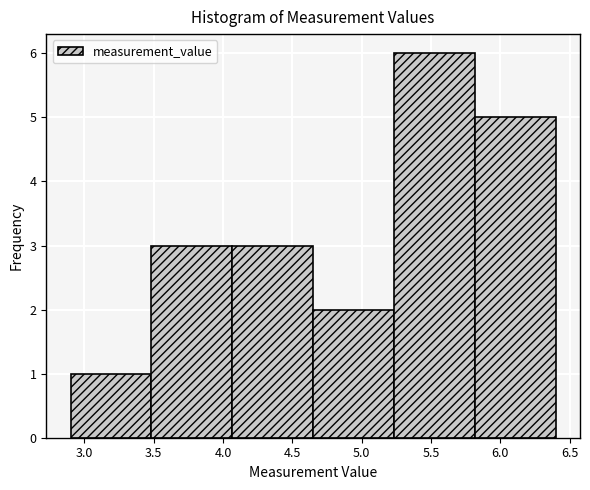

Over which range of the x-axis is the bar tallest?

5.25 to 5.80